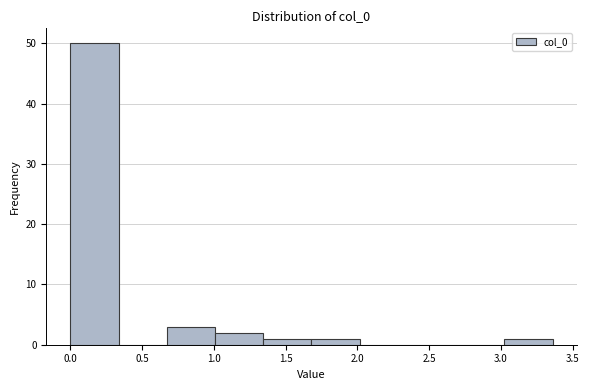

Which range on the x-axis has the tallest bar?

0.00 to 0.35